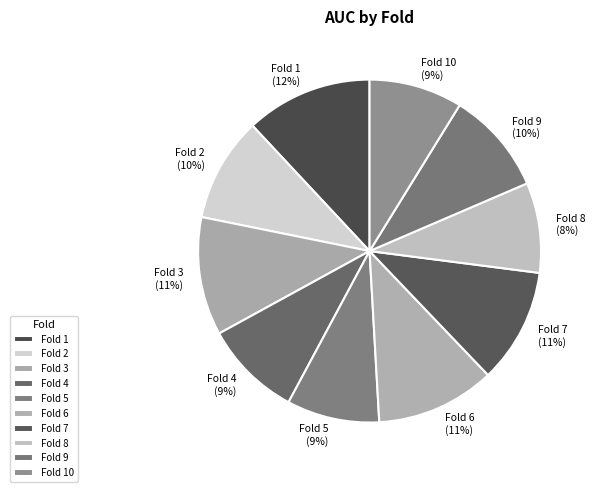

Which slice is the largest?

Fold 1